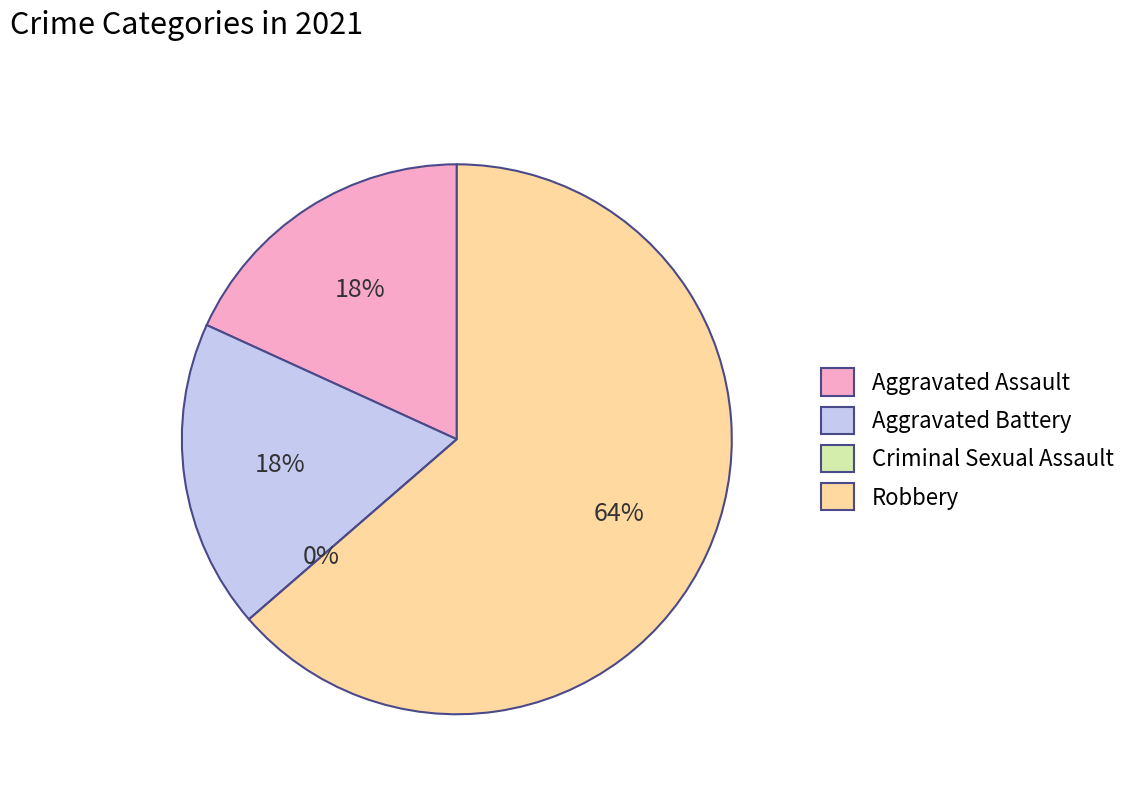

Is it true that Aggravated Battery is 18% of the pie?

True